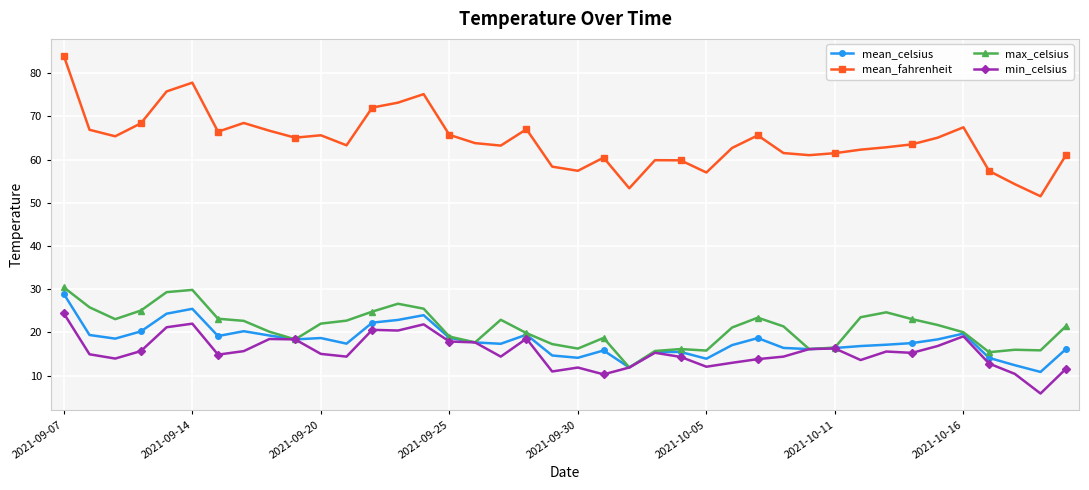

Is this an area chart (filled region under the line)?

No